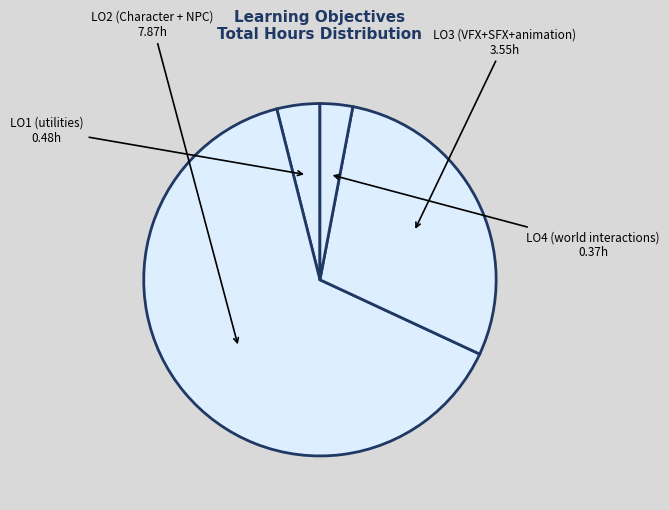

Does any single category account for the majority?

Yes